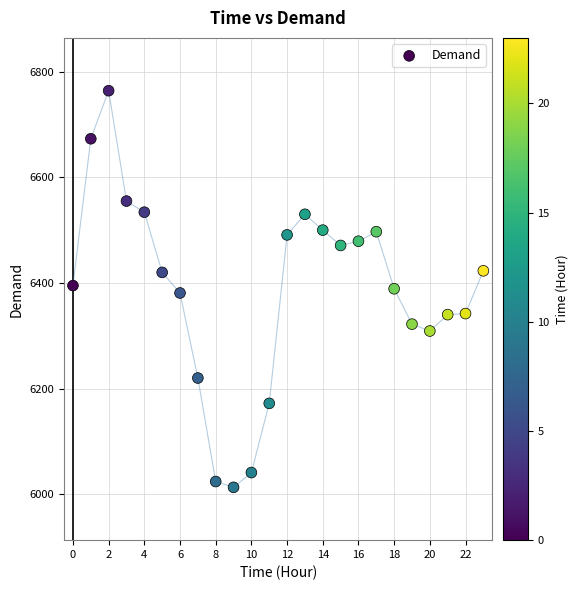

What is the range of Y values (max minus min)?

751